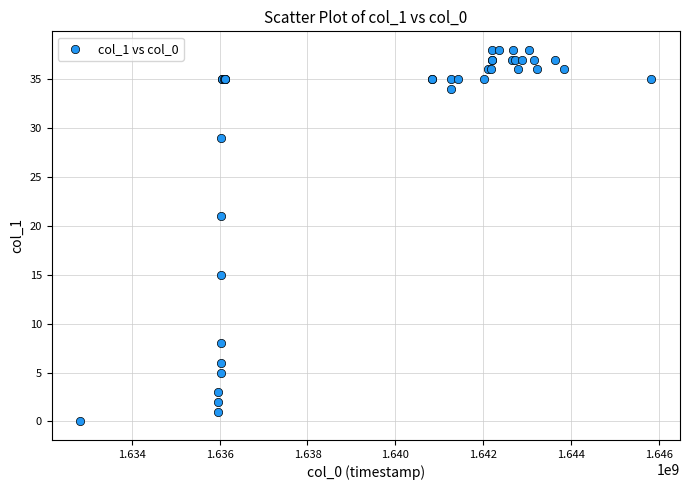

What Y value in the scatter plot is closest to 19?

21